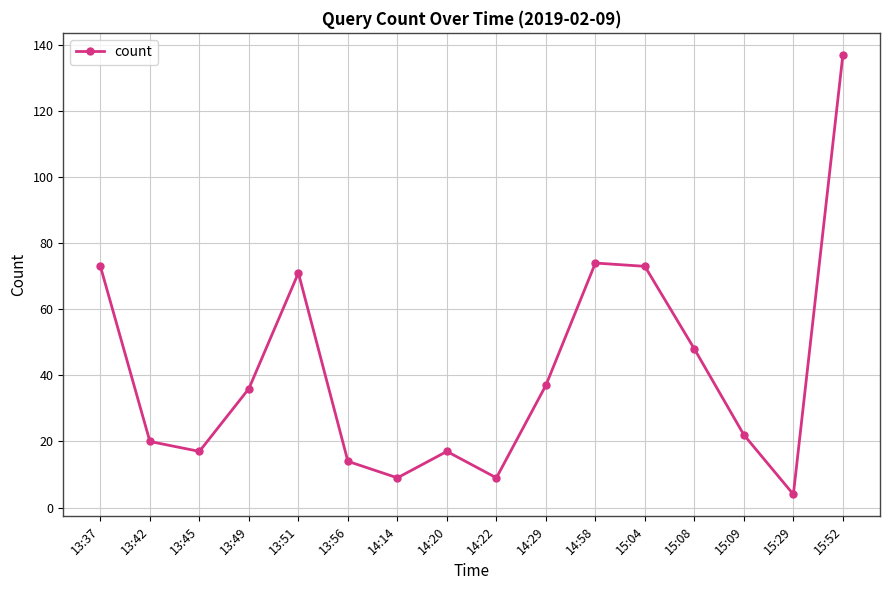

What is the value of the 15th point from the left?

4